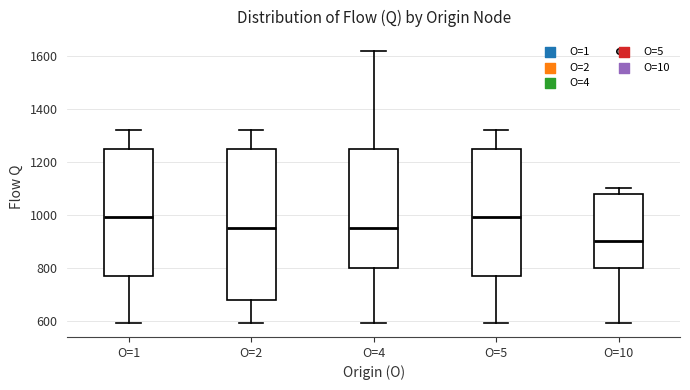

Comparing the boxes themselves (not the whiskers), which one is the tallest?

O=2